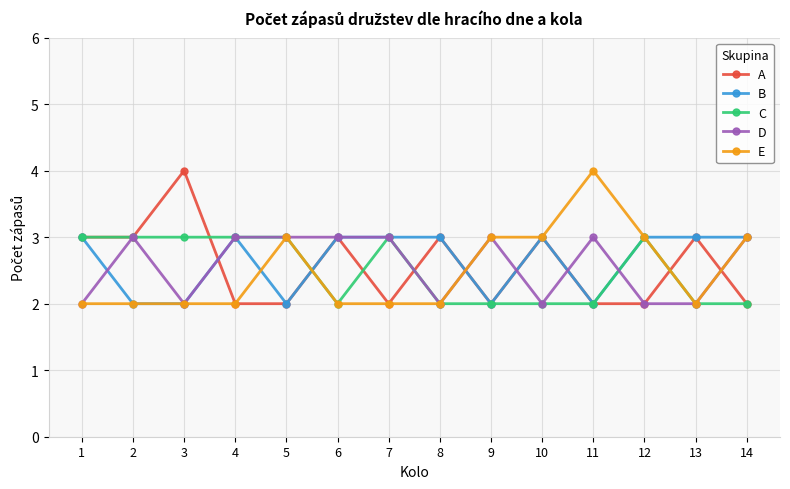

The value of A at 11 is 2. True or false?

True